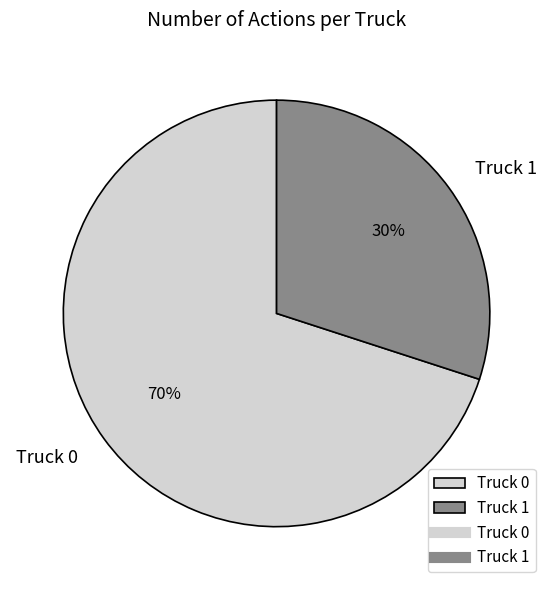

To the nearest percent, what portion does Truck 1 represent?

30%